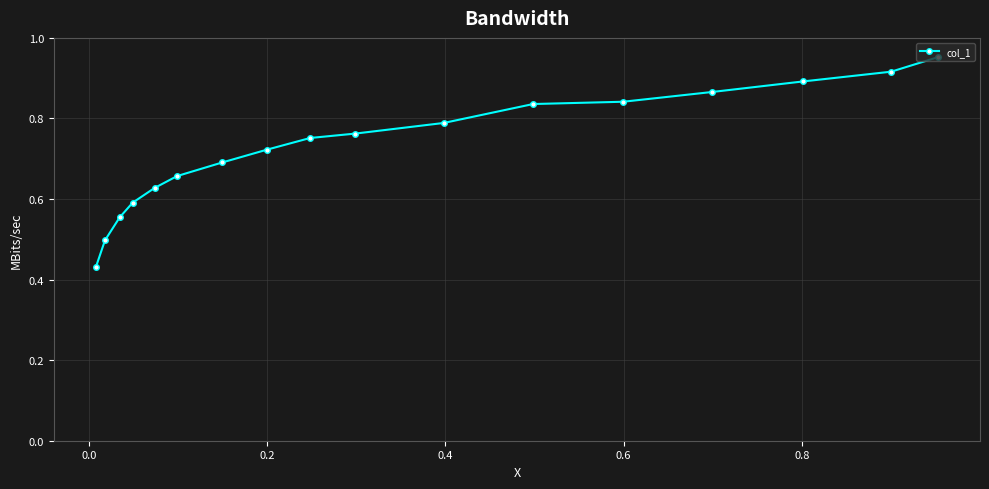

Does the chart display data point markers on the line(s)?

Yes